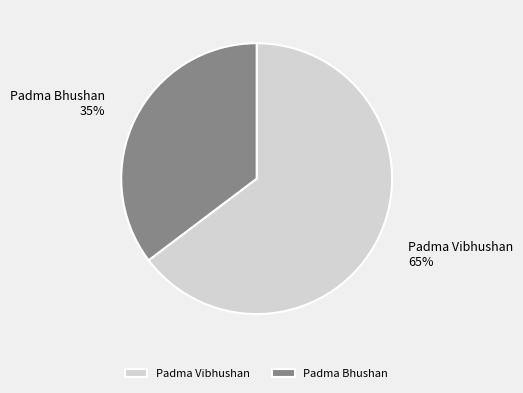

To the nearest percent, what is the combined percentage of Padma Vibhushan and Padma Bhushan?

100%